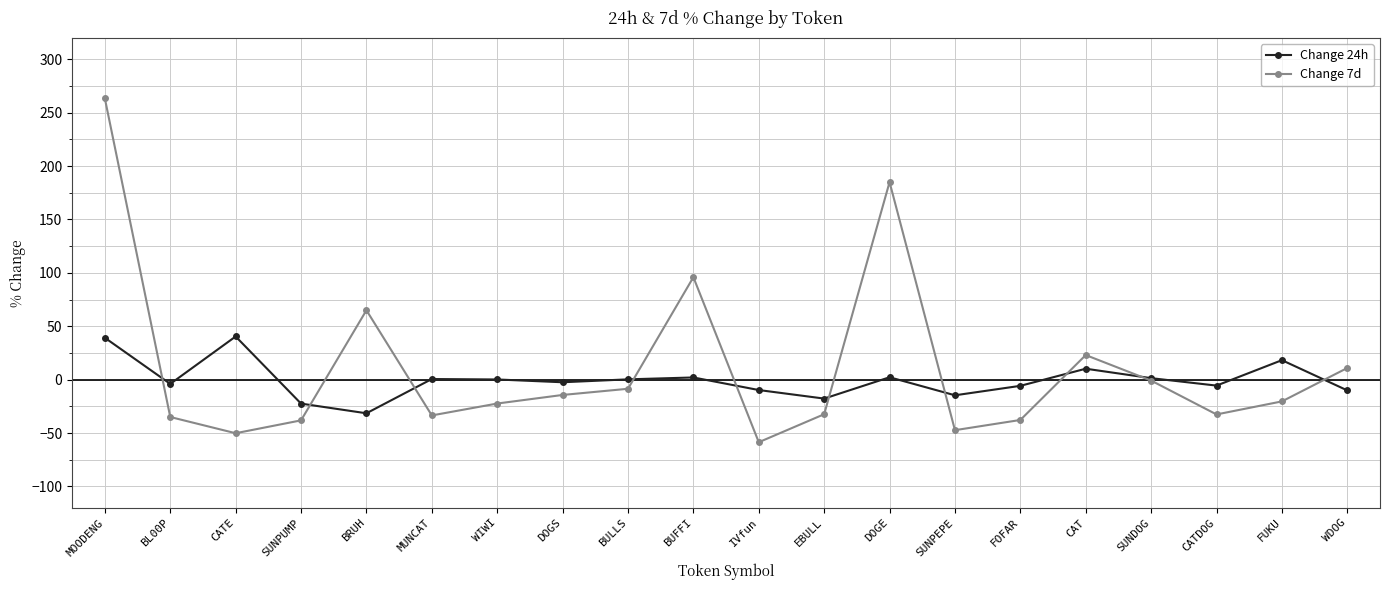

What is the label of the 18th point from the left?

CATDOG